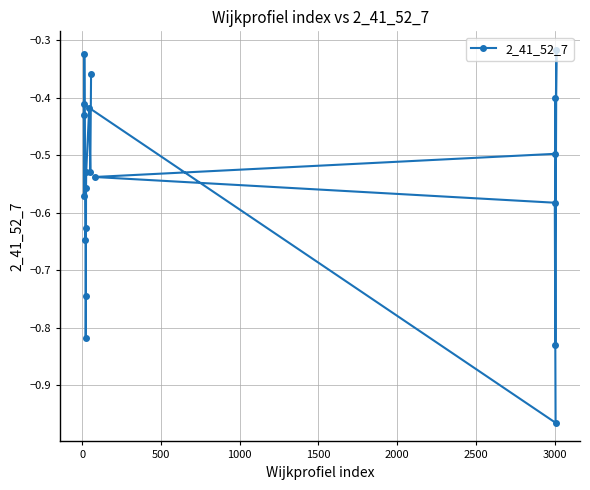

True or false: there are more than 2 points higher than both neighbors.

True